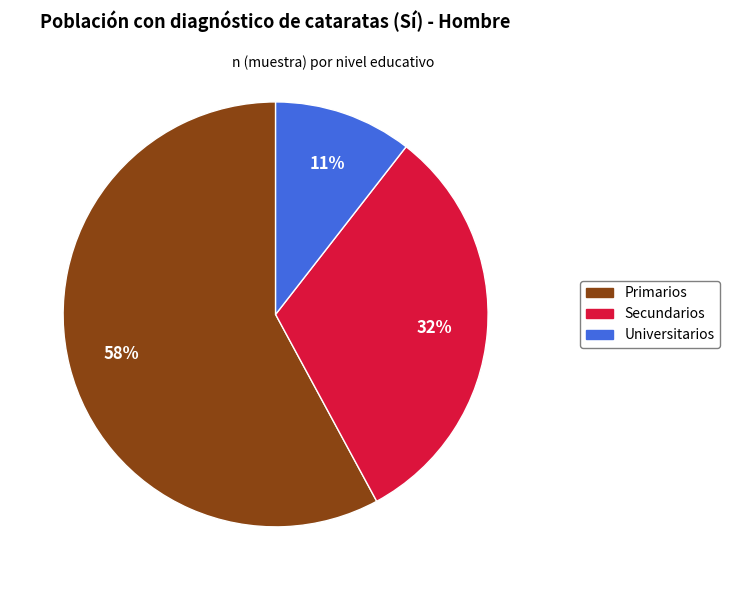

Is the sum of Primarios and Universitarios greater than half?

Yes